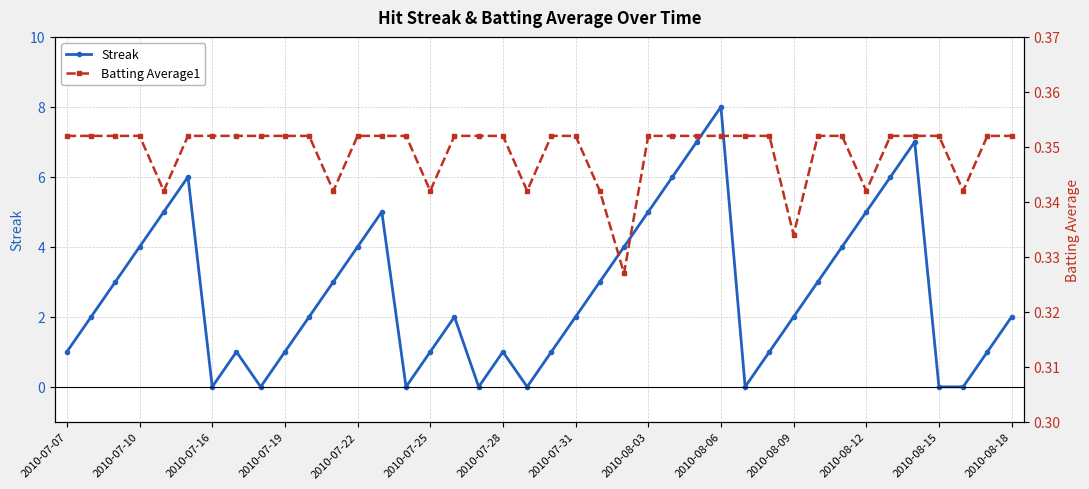

What is the average value of the Streak series?

2.7